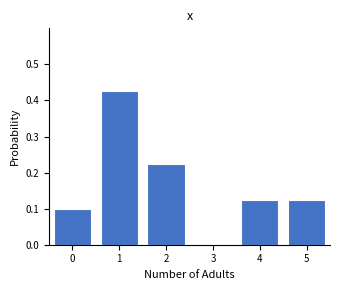

How tall is the bar that spans 4.5 to 5.5 on the x-axis? The values are not printed on the chart, so give them approximately, as read against the axis.

0.13